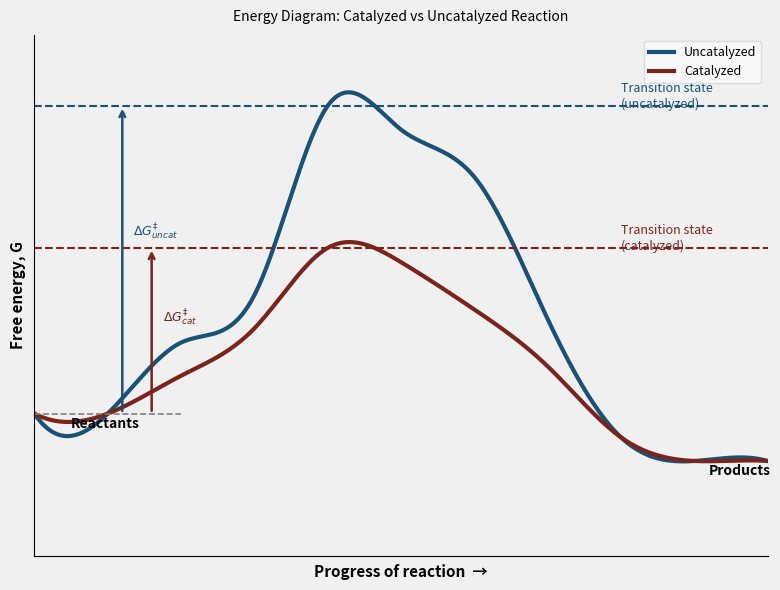

Is it true that Catalyzed equals 30 at 1?

True